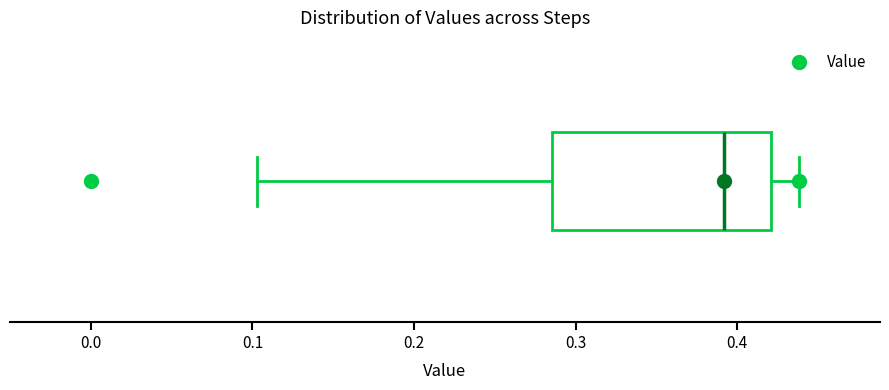

Transcribe this box plot: give where the median line is, the range the box spans, and where the two whiskers end, as read against the x-axis. The values are not printed on the chart, so give them approximately, as read against the axis.

median 0.39, box 0.29 to 0.42, whiskers 0.10 to 0.44